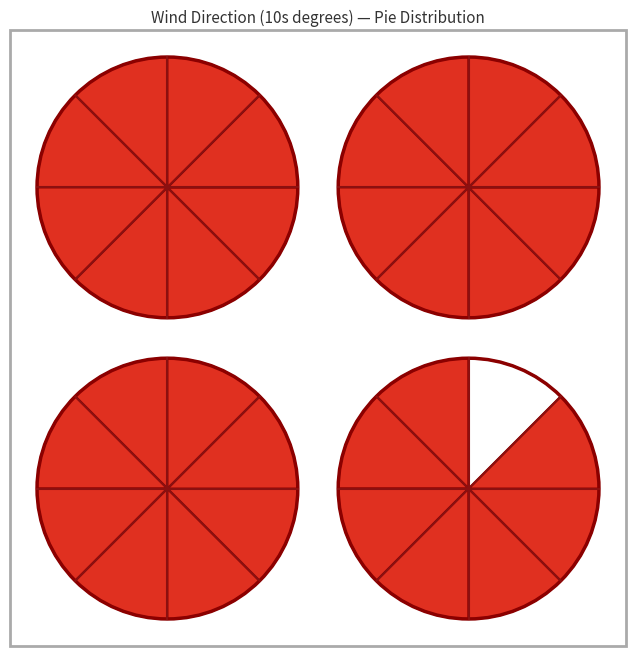

To the nearest percent, what portion does 17 represent?

4%